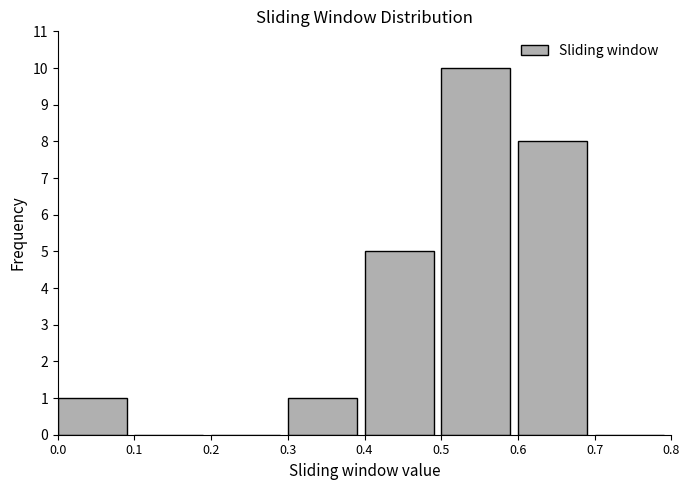

Reading left to right, list every bar in this chart as the range it spans on the x-axis followed by its height. The values are not printed on the chart, so give them approximately, as read against the axis.

0.0 to 0.1: 1
0.1 to 0.2: 0
0.2 to 0.3: 0
0.3 to 0.4: 1
0.4 to 0.5: 5
0.5 to 0.6: 10
0.6 to 0.7: 8
0.7 to 0.8: 0